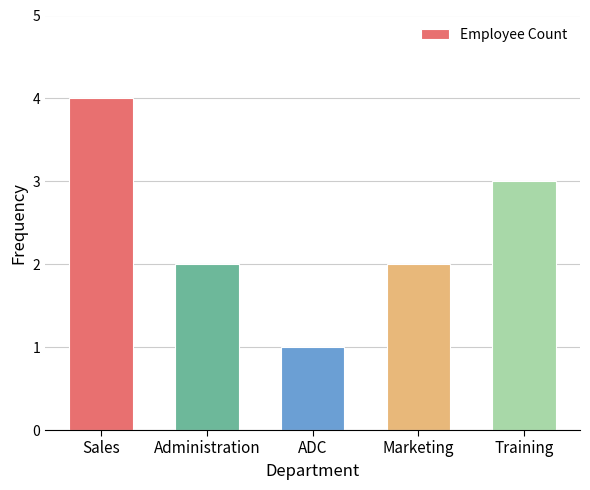

What is the change in value from Administration to ADC?

-1